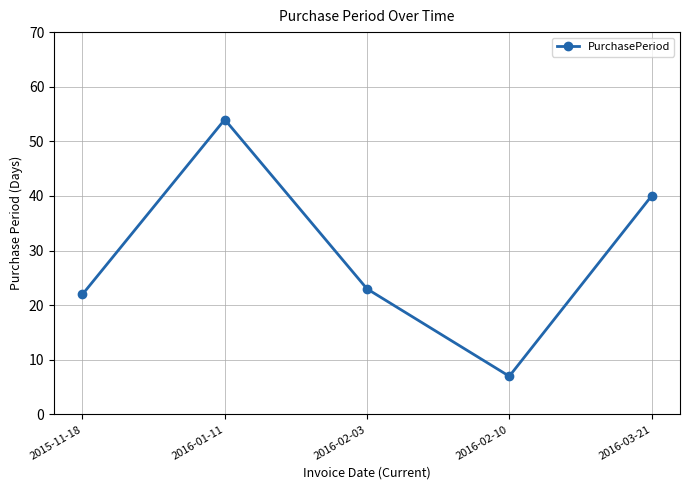

What is the value of the 2nd point from the left?

54